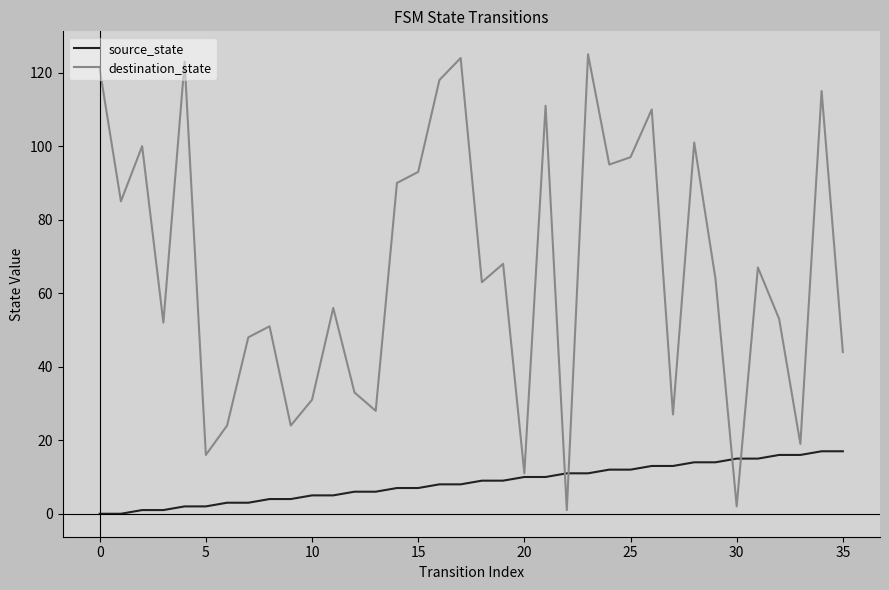

Which series has the widest spread of values?

destination_state